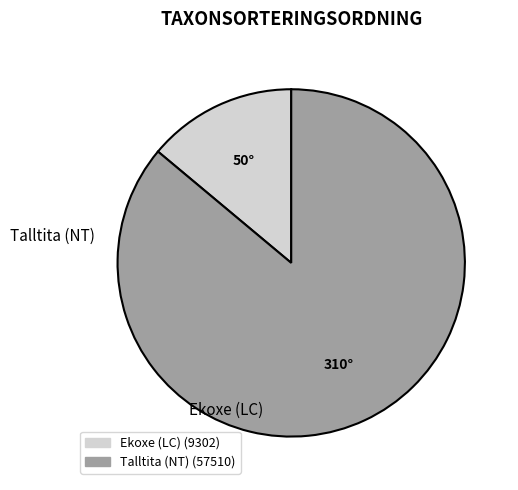

To the nearest percent, what is the difference between the largest and smallest slice percentages?

72%